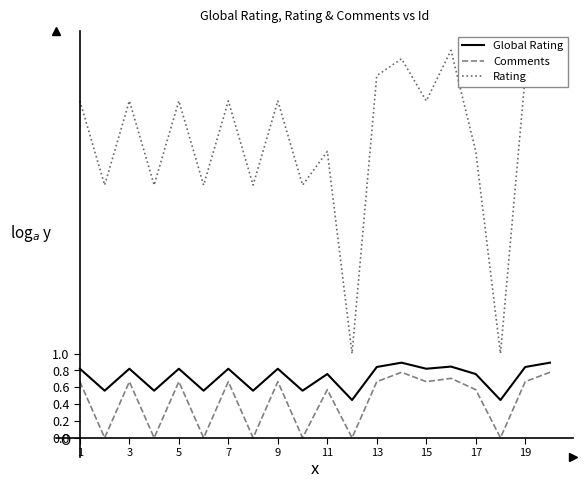

What is the difference between the maximum and minimum values in the Global Rating series?

0.4